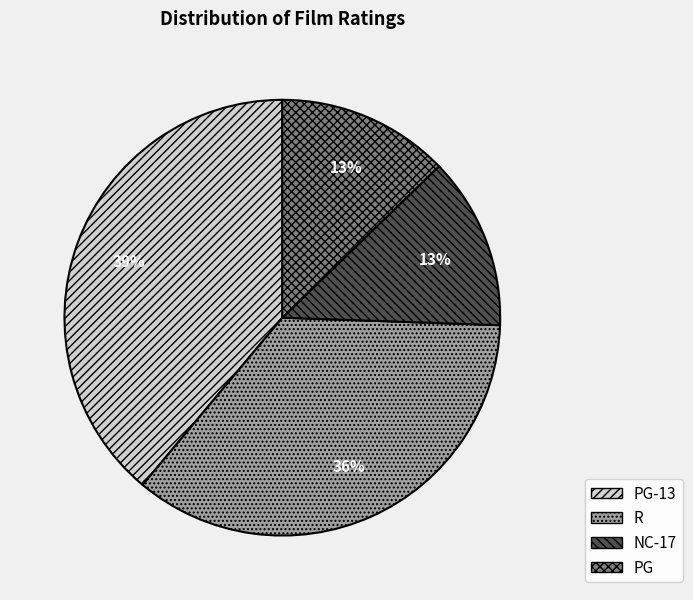

How many slices are in this pie chart?

4